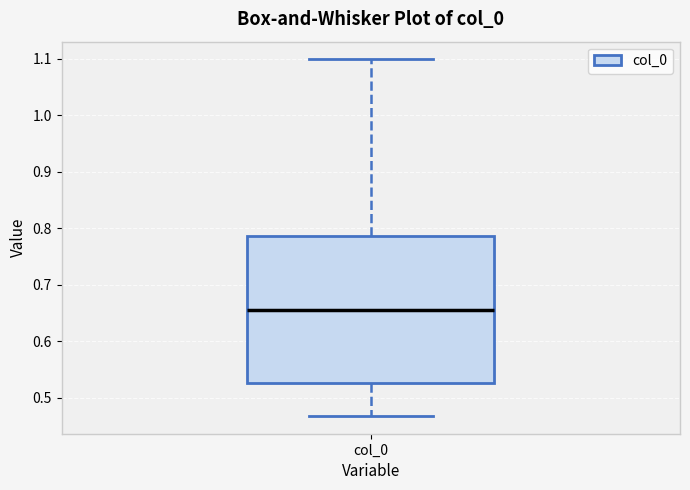

Transcribe this box plot: give where the median line is, the range the box spans, and where the two whiskers end, as read against the y-axis. The values are not printed on the chart, so give them approximately, as read against the axis.

median 0.65, box 0.53 to 0.79, whiskers 0.47 to 1.10